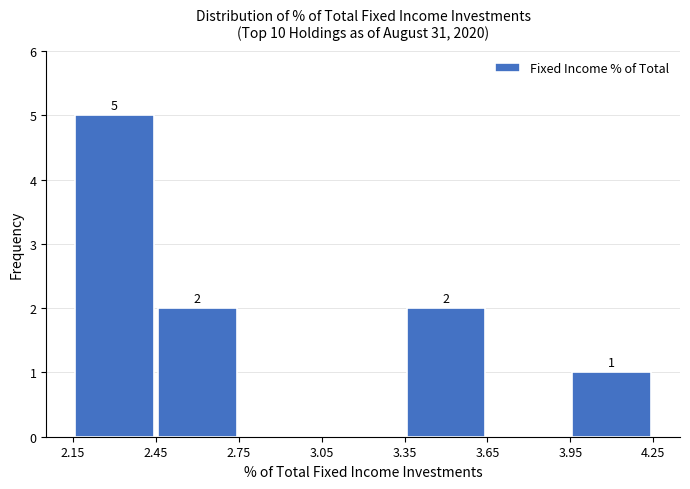

Over which range of the x-axis is the bar tallest?

2.15 to 2.45